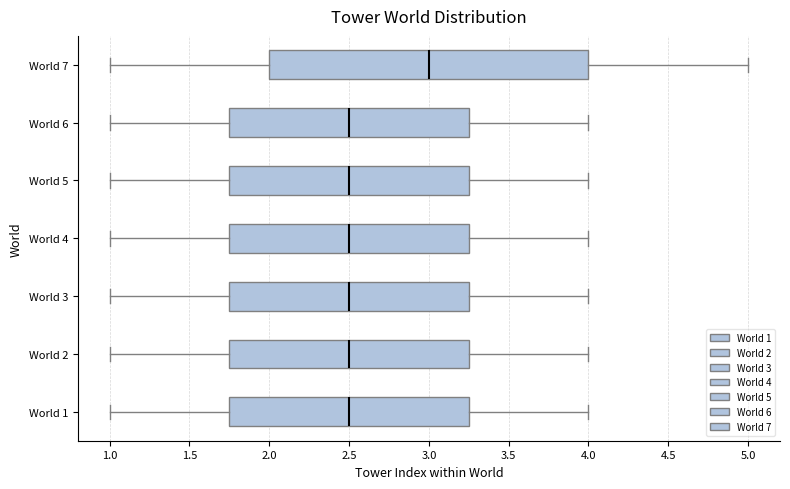

Reading bottom to top, transcribe this box plot: for each box, give where its median line is, the range the box spans, and where its two whiskers end, as read against the x-axis. The values are not printed on the chart, so give them approximately, as read against the axis.

World 1: median 2.50, box 1.75 to 3.25, whiskers 1.00 to 4.00
World 2: median 2.50, box 1.75 to 3.25, whiskers 1.00 to 4.00
World 3: median 2.50, box 1.75 to 3.25, whiskers 1.00 to 4.00
World 4: median 2.50, box 1.75 to 3.25, whiskers 1.00 to 4.00
World 5: median 2.50, box 1.75 to 3.25, whiskers 1.00 to 4.00
World 6: median 2.50, box 1.75 to 3.25, whiskers 1.00 to 4.00
World 7: median 3.00, box 2.00 to 4.00, whiskers 1.00 to 5.00